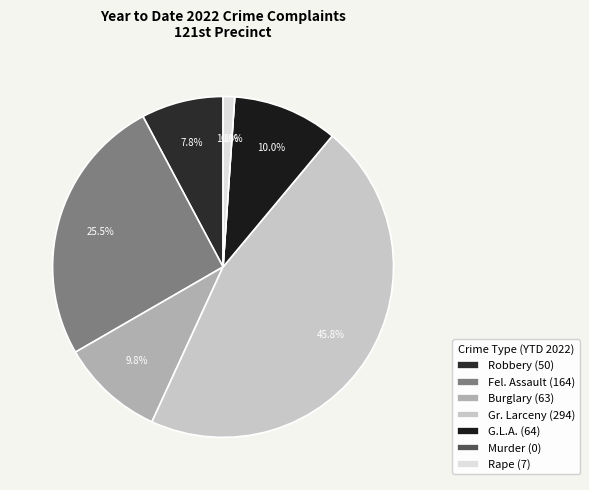

What is the change in value from G.L.A. to TOTAL?

+578